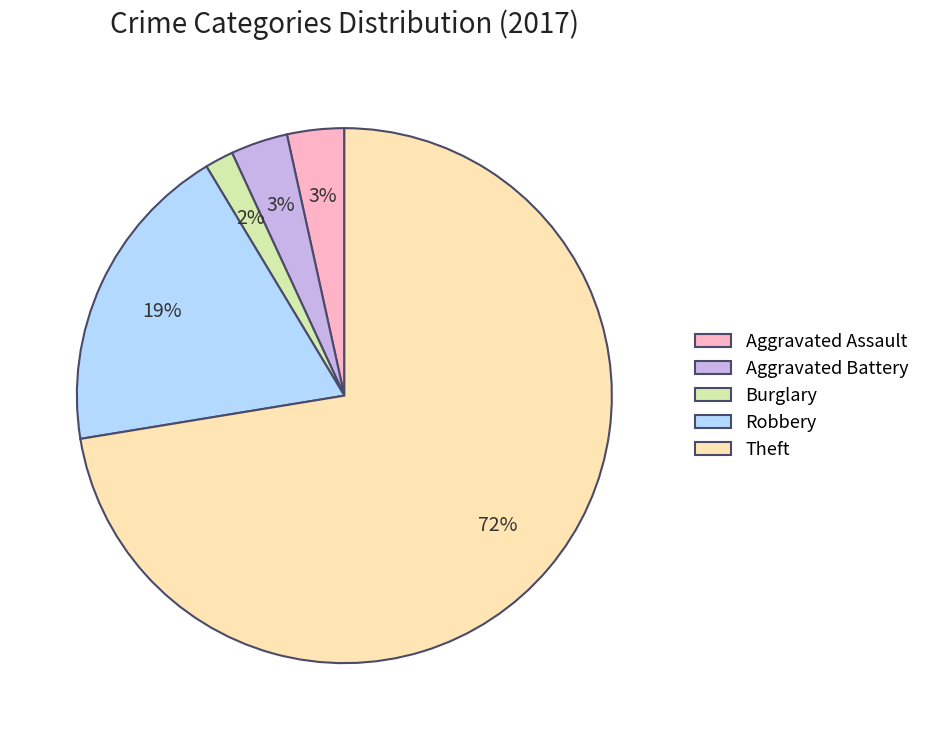

Do Robbery and Aggravated Assault together represent more than half of the pie?

No